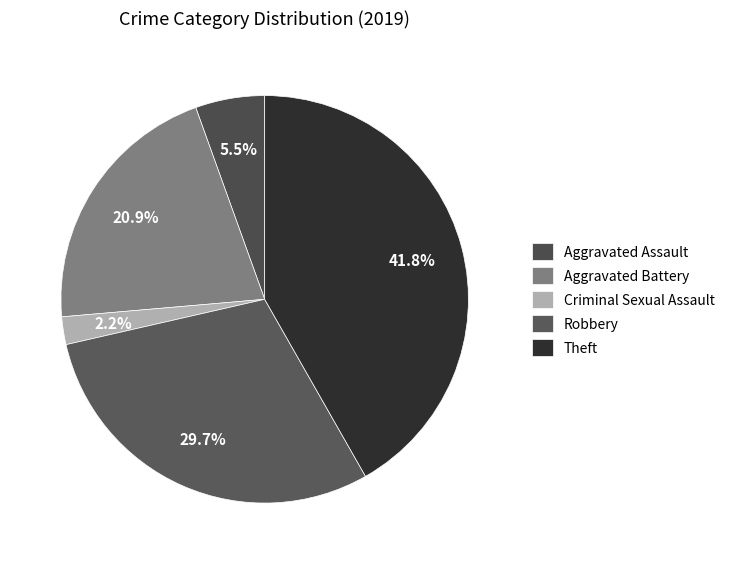

How many segments does this pie chart have?

5